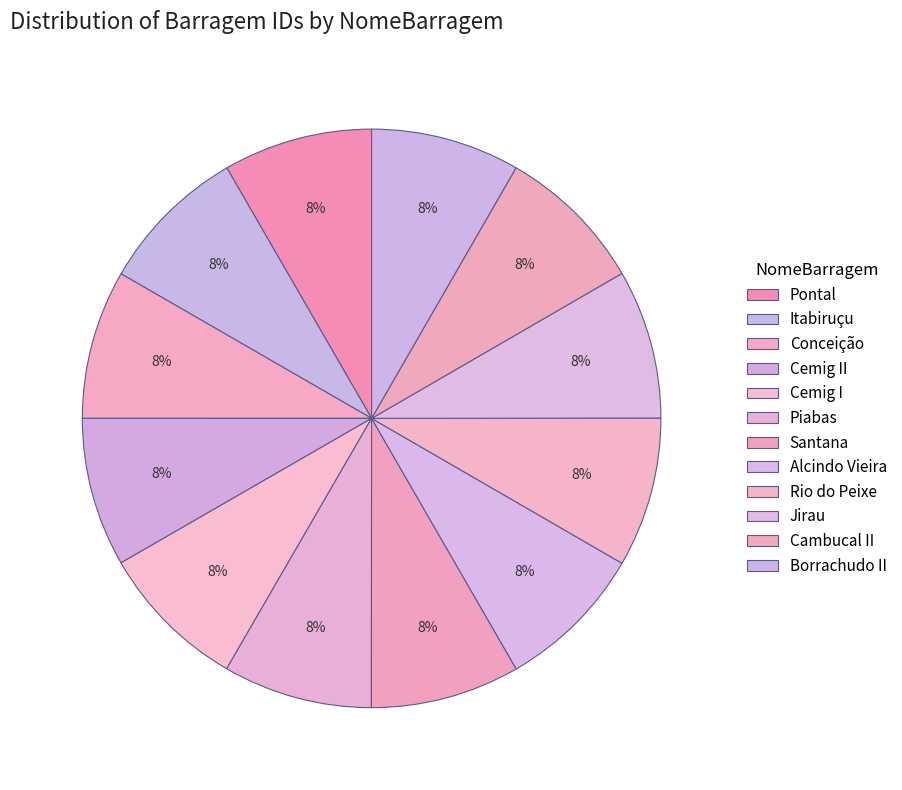

How many segments does this pie chart have?

12